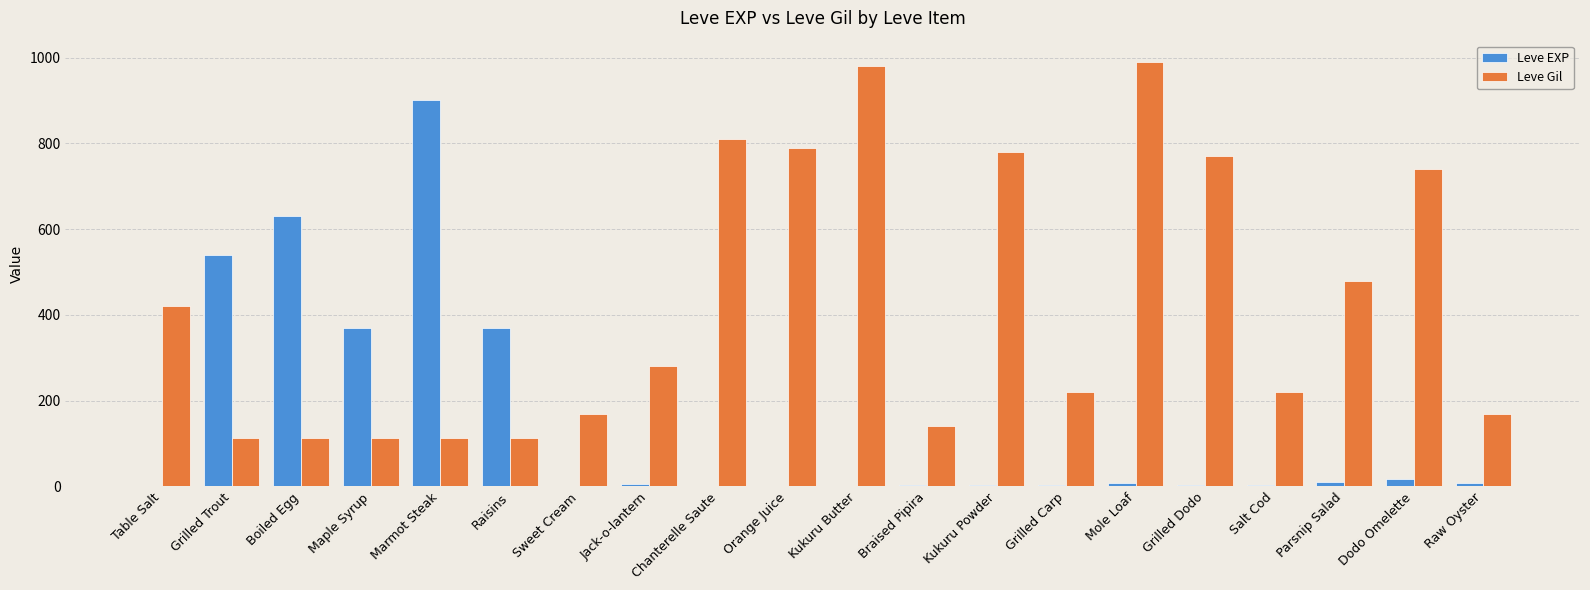

The Leve EXP series shows 1 at Table Salt. True or false?

True